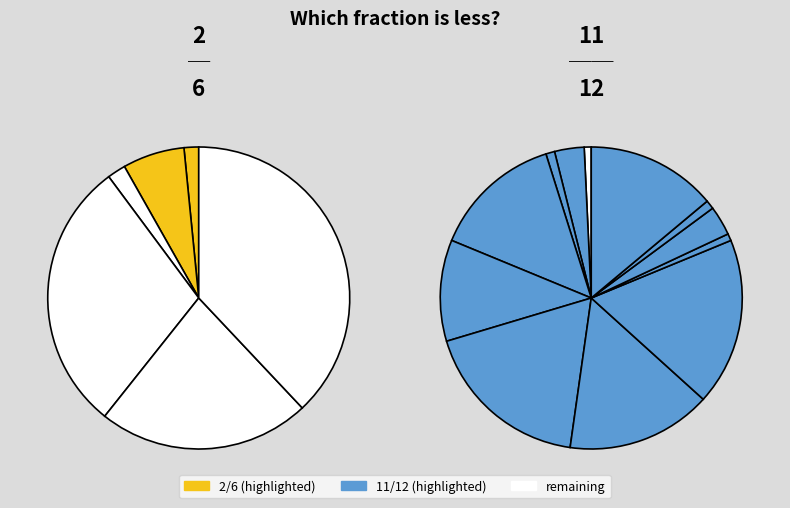

To the nearest percent, what is the combined percentage of 5 and 0?

23%